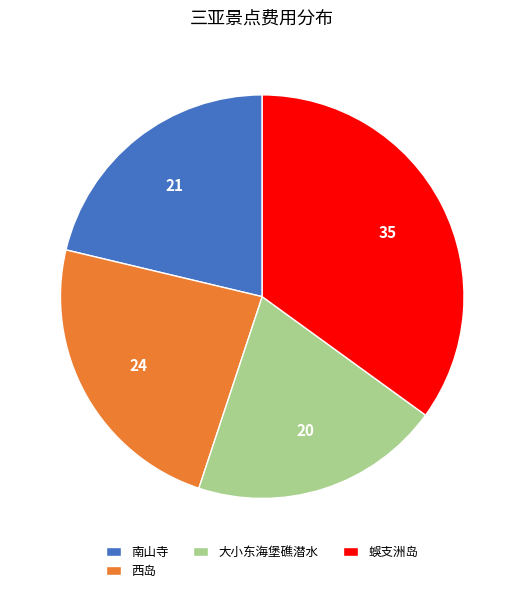

Rank the categories by value from lowest to highest.

大小东海堡礁潜水, 南山寺, 西岛, 蜈支洲岛